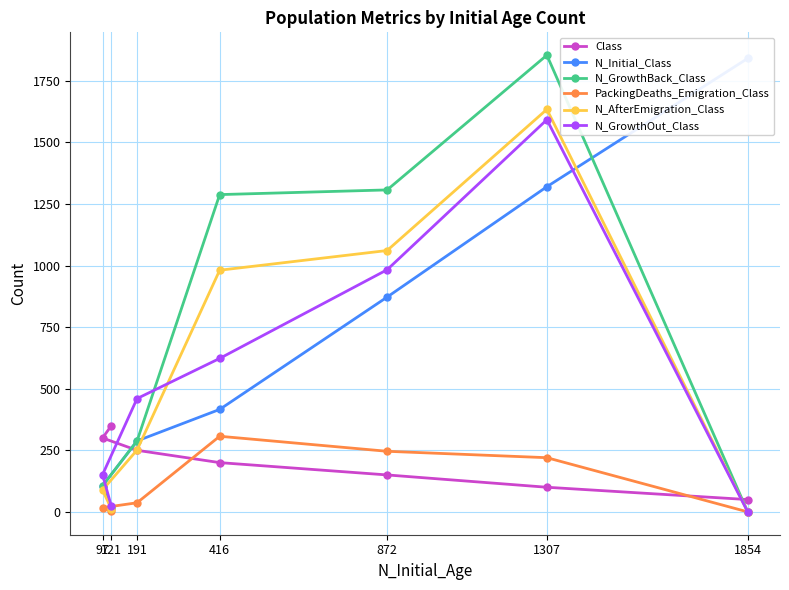

Which series has the widest spread of values?

N_GrowthBack_Class